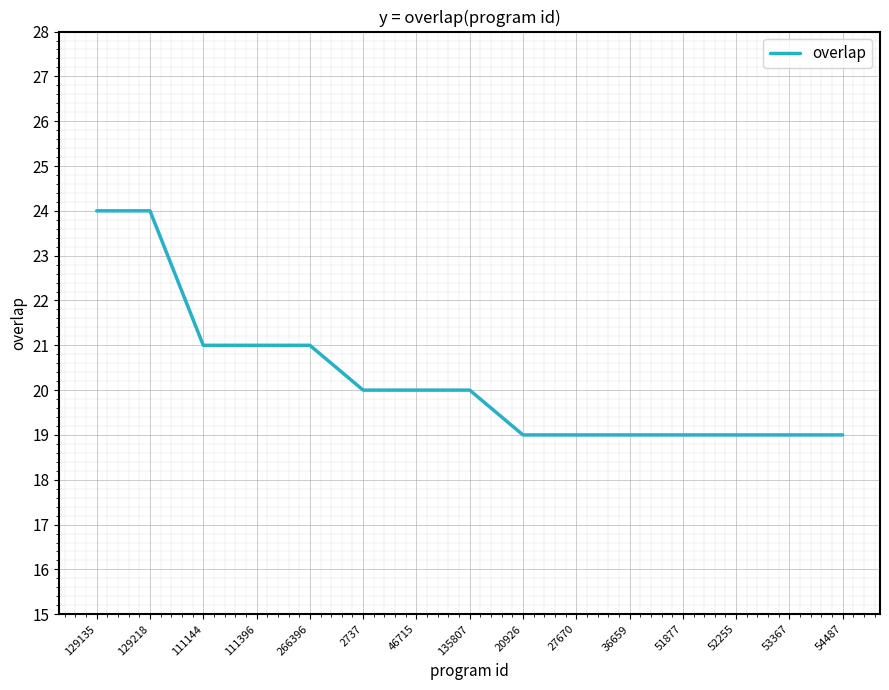

What position from the left is 36659?

11